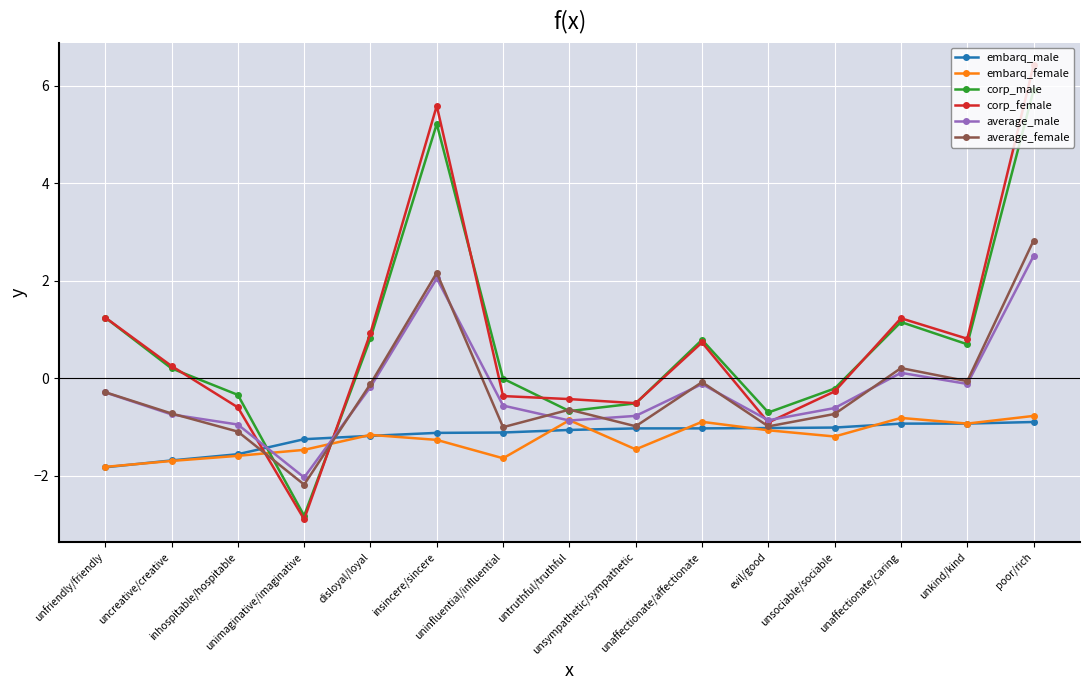

What is the value of the embarq_male point at the 6th from the left?

-1.1